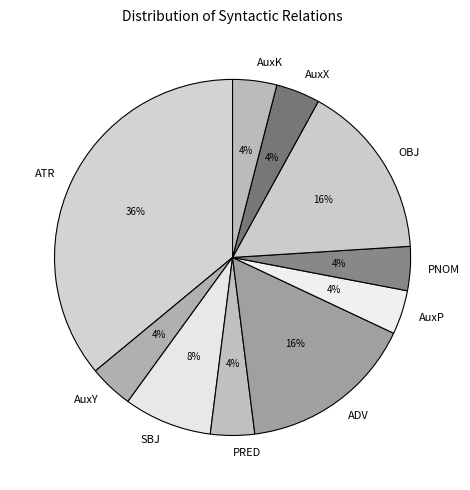

Does PRED account for over 50% of the chart?

No